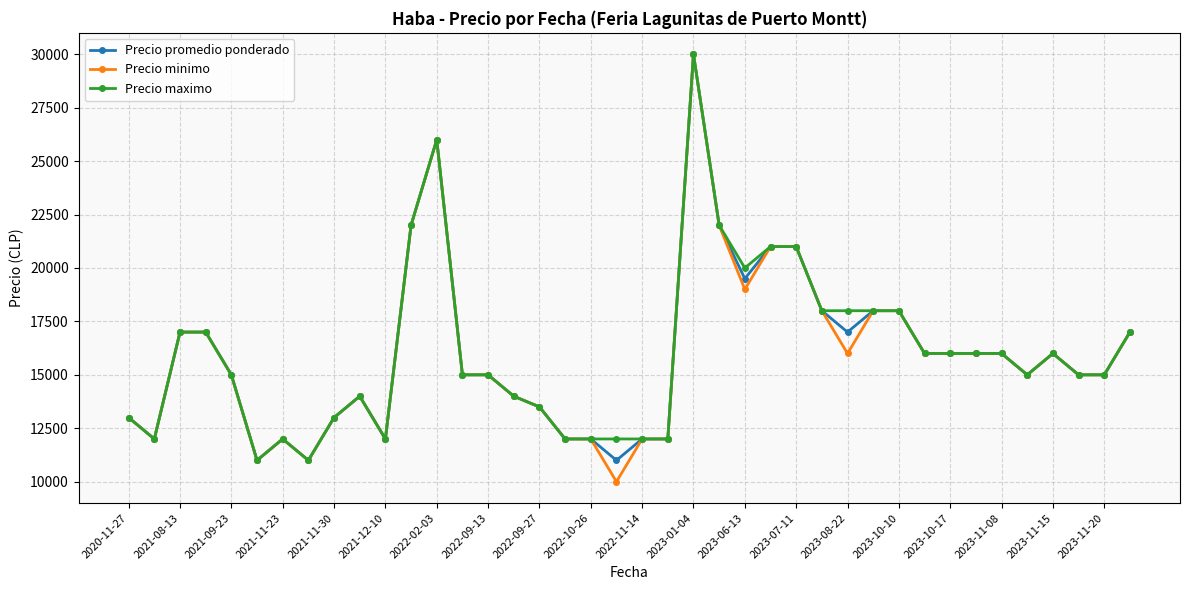

What is the greatest value displayed?

30000